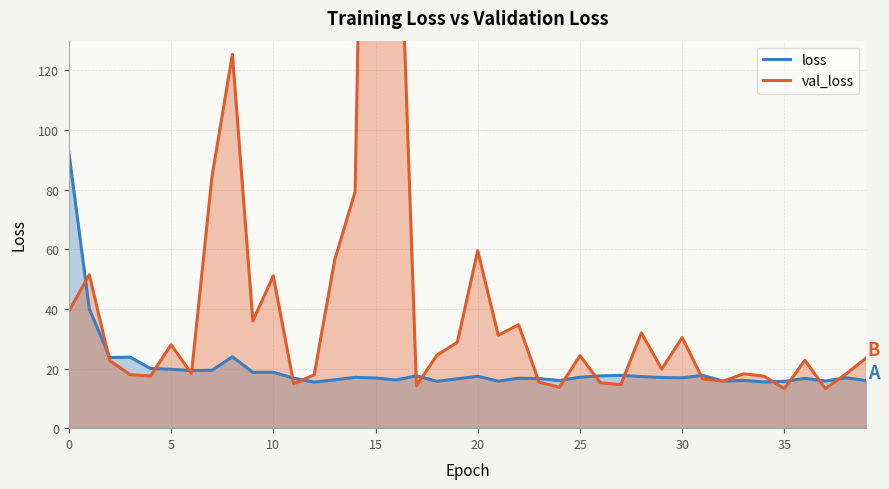

Is the value of val_loss at 37 greater than the value of loss at 22?

No